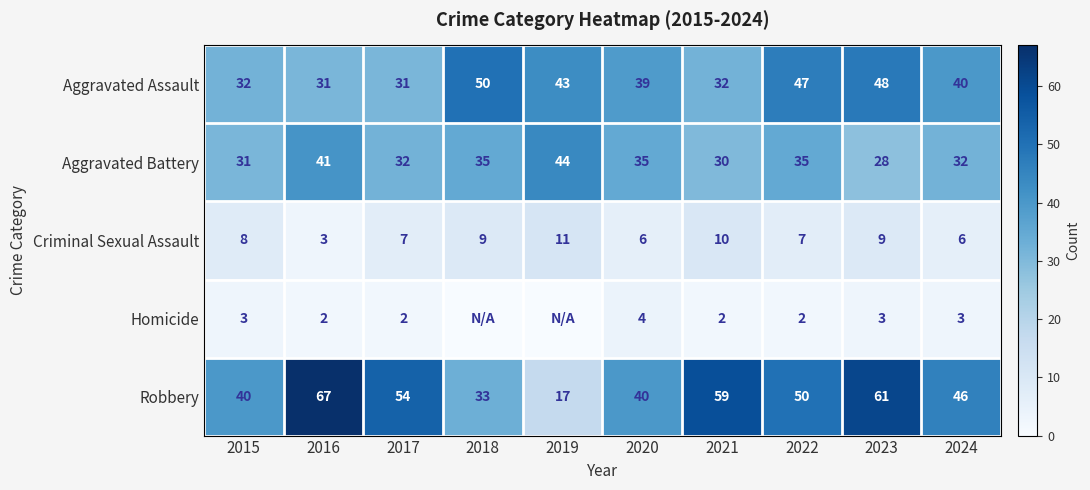

Between 2020 and 2017, which is larger?

2020